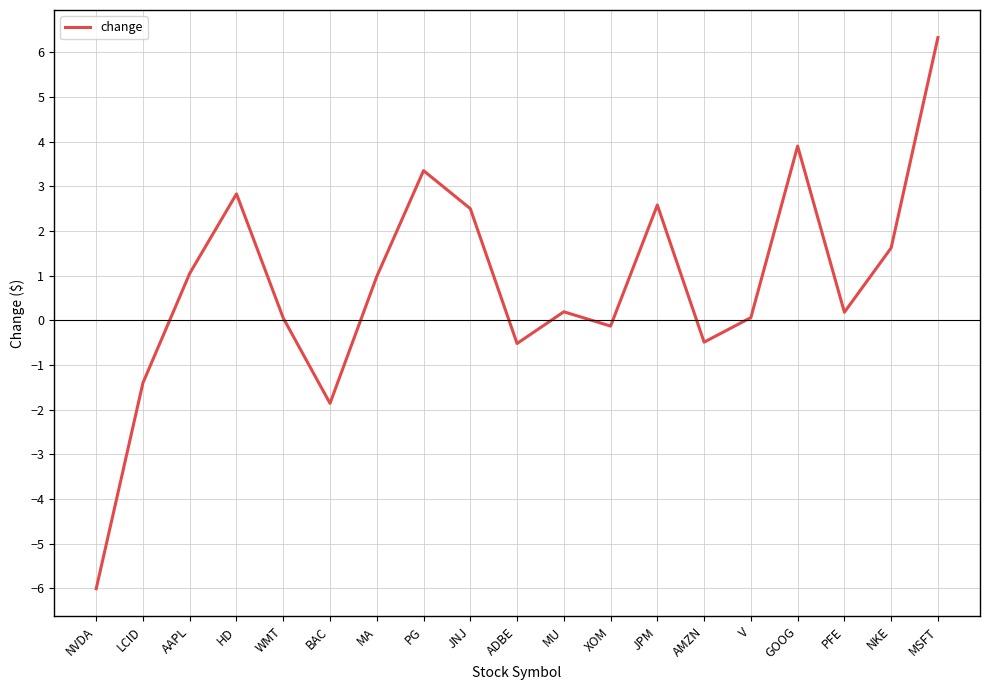

At which category does the chart reach its peak across all series?

MSFT